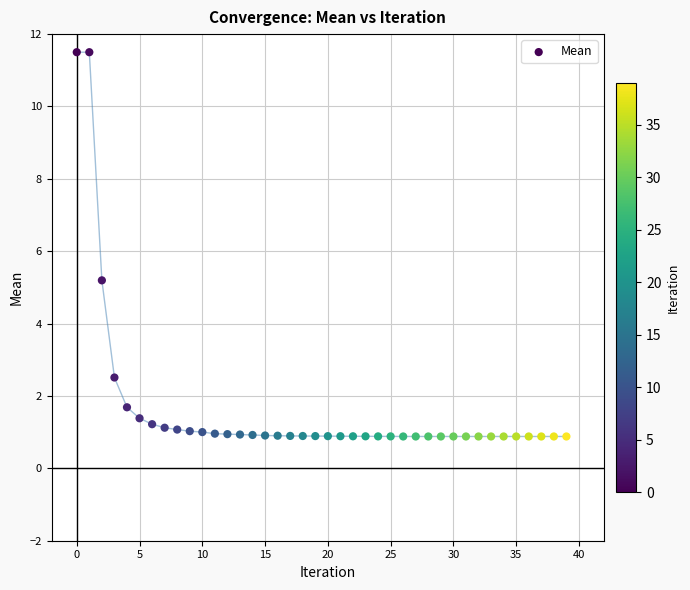

What is the range of Y values (max minus min)?

10.6